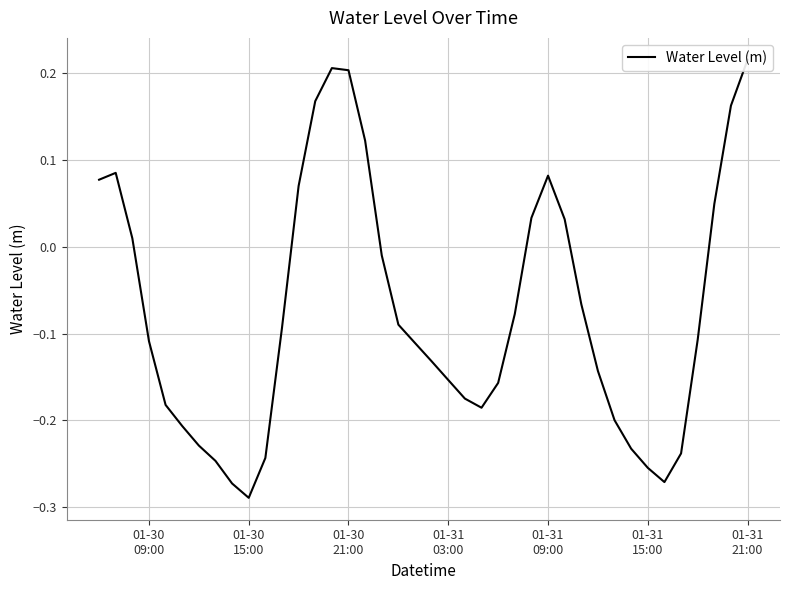

How many points are lower than both their immediate neighbors (excluding endpoints)?

3